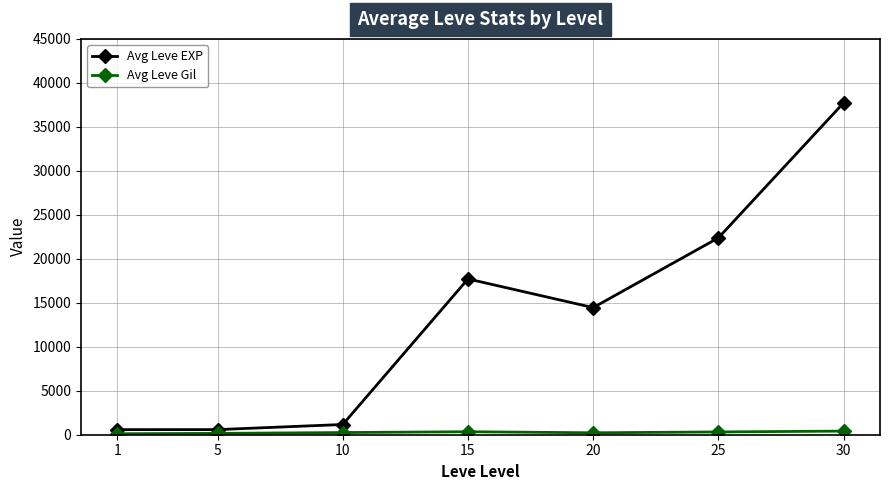

Does the chart display data point markers on the line(s)?

Yes